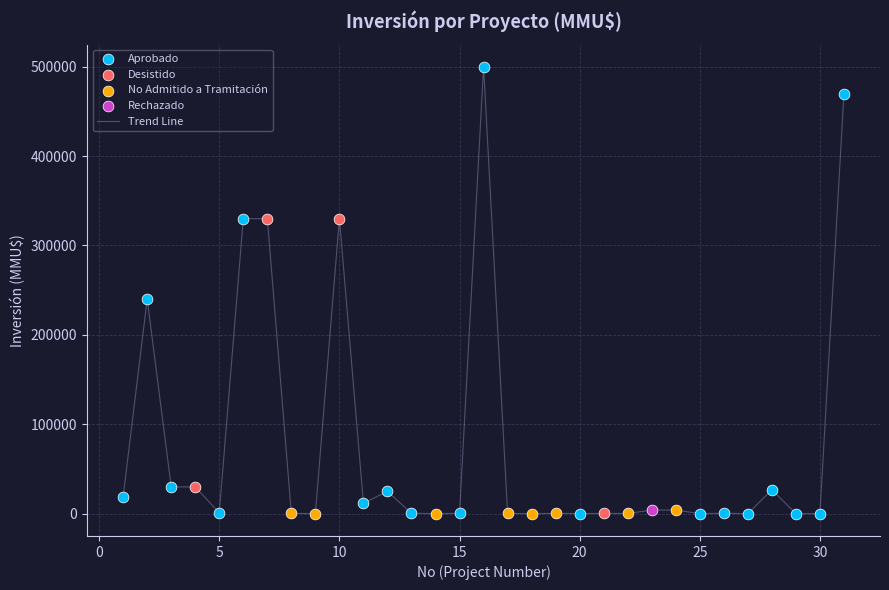

What is the greatest value displayed?

500000